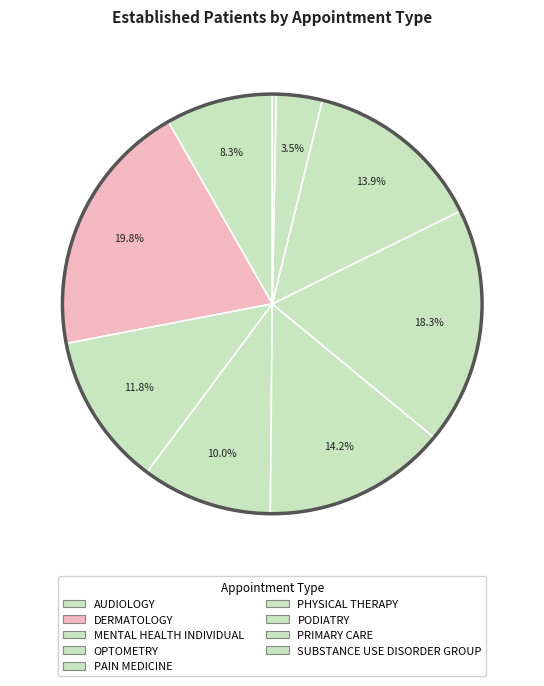

To the nearest percent, what is the difference between the largest and smallest slice percentages?

19%